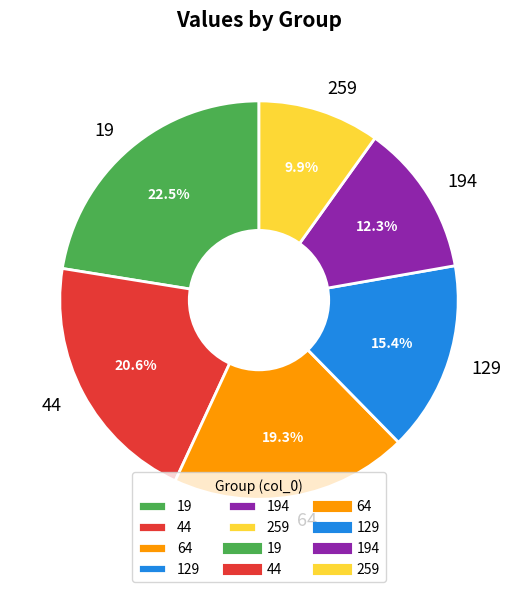

To the nearest percent, what is the average slice percentage?

17%